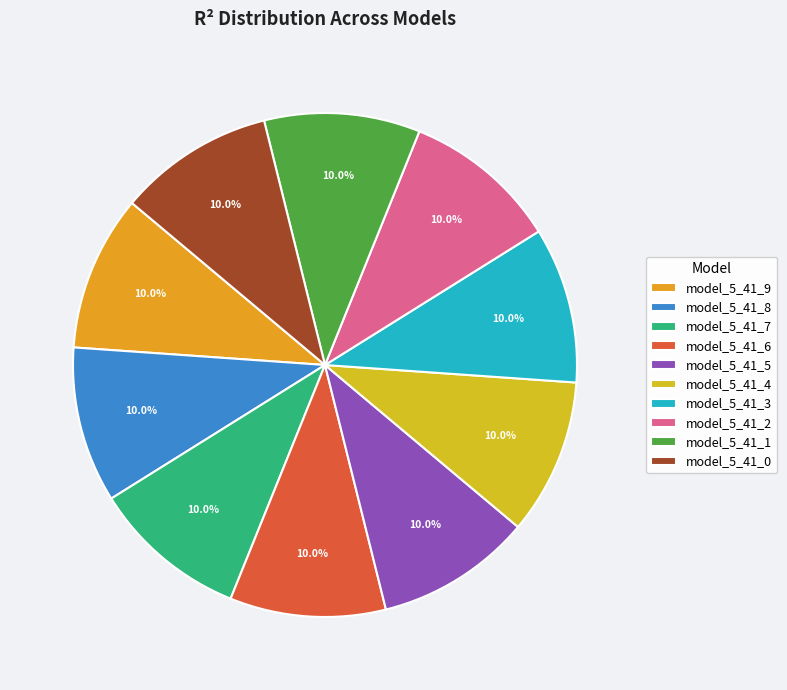

How many slices are in this pie chart?

10